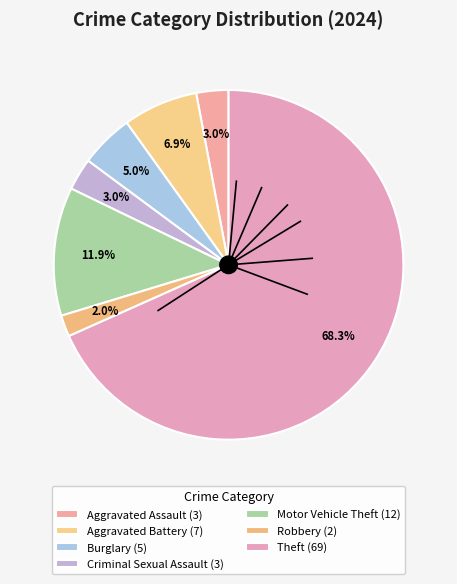

How many slices are in this pie chart?

7